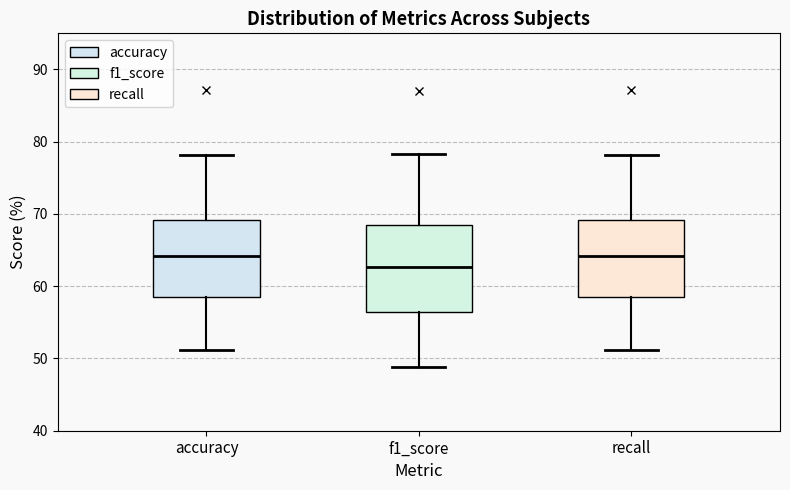

Where does the upper whisker of the box for recall end on the y-axis? The values are not printed on the chart, so give them approximately, as read against the axis.

78